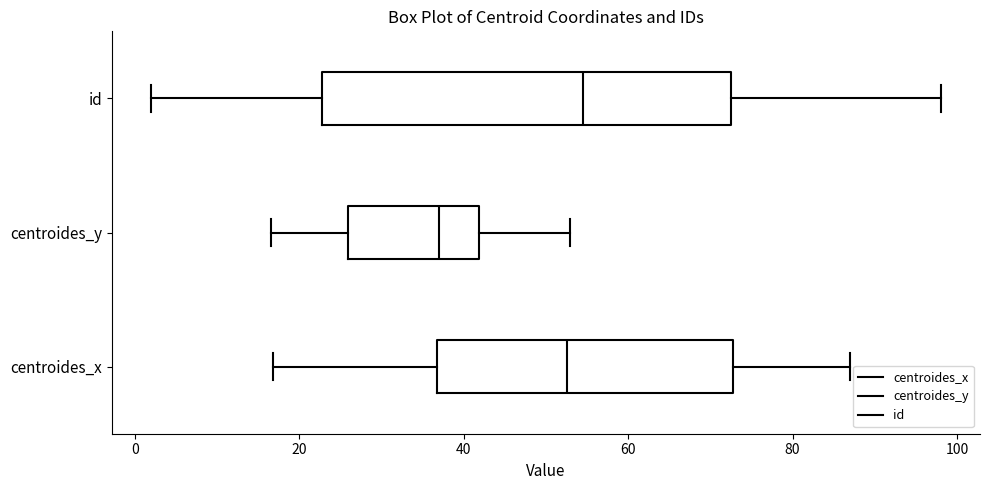

Reading bottom to top, transcribe this box plot: for each box, give where its median line is, the range the box spans, and where its two whiskers end, as read against the x-axis. The values are not printed on the chart, so give them approximately, as read against the axis.

centroides_x: median 52, box 36 to 72, whiskers 16 to 86
centroides_y: median 36, box 26 to 42, whiskers 16 to 52
id: median 54, box 22 to 72, whiskers 2 to 98